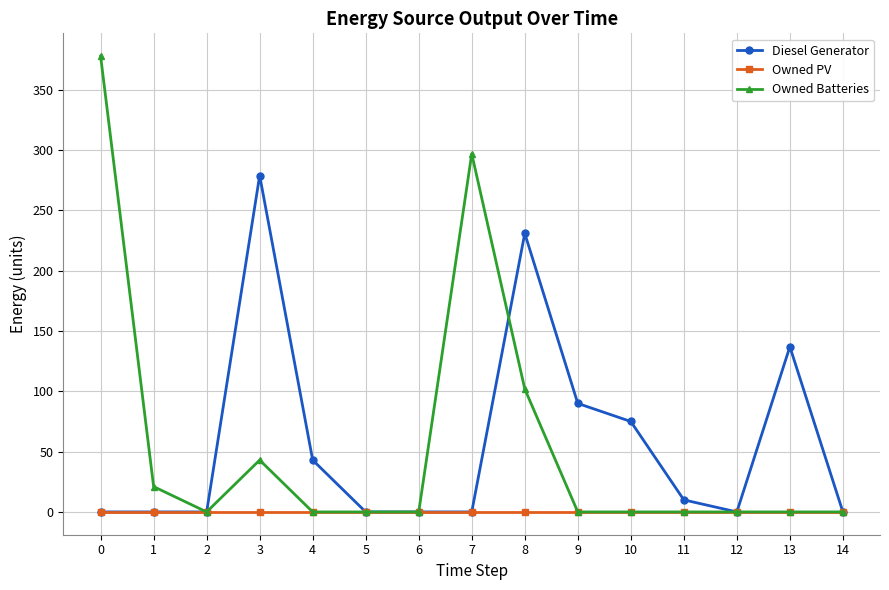

How many series are shown in this chart?

3